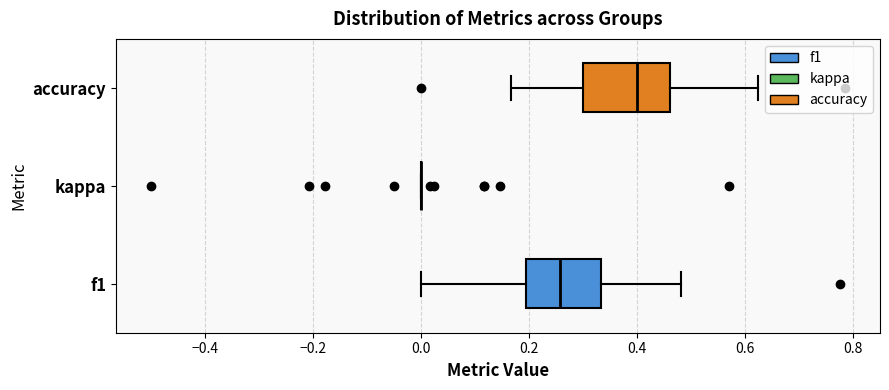

Reading bottom to top, read every box against the x-axis: the position of its median line, the range the box covers, and the ends of its whiskers. The values are not printed on the chart, so give them approximately, as read against the axis.

f1: median 0.26, box 0.20 to 0.34, whiskers 0.00 to 0.48
kappa: box collapsed to a line at 0.00, whiskers 0.00 to 0.00
accuracy: median 0.40, box 0.30 to 0.46, whiskers 0.16 to 0.62